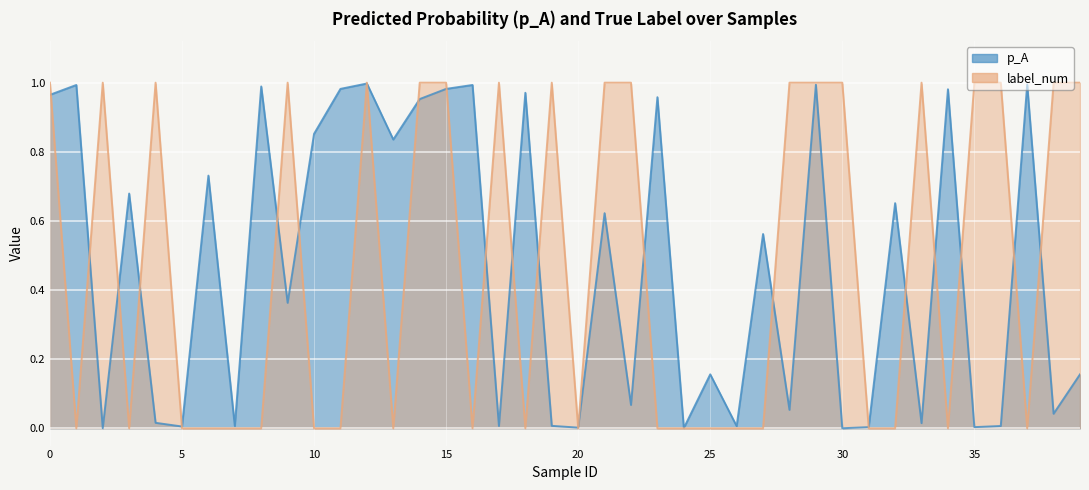

Read the p_A value at 0.

1.0